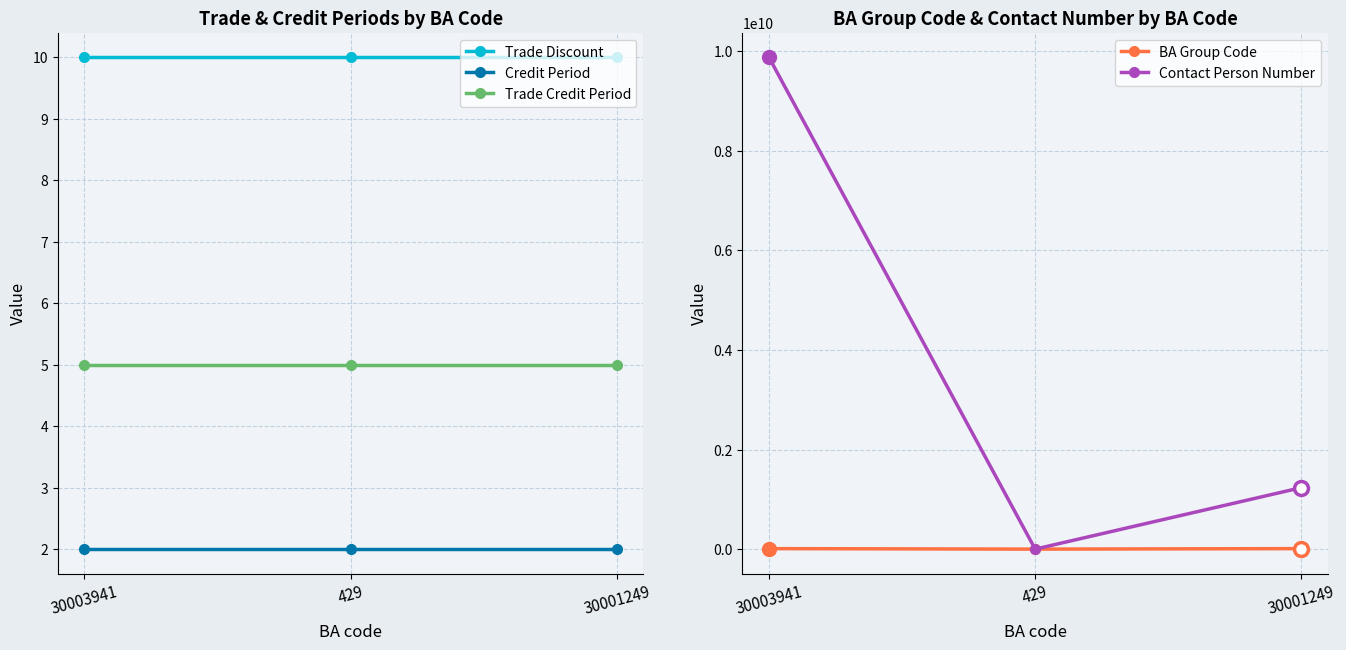

The BA Group Code series shows 6516720 at 30001249. True or false?

False